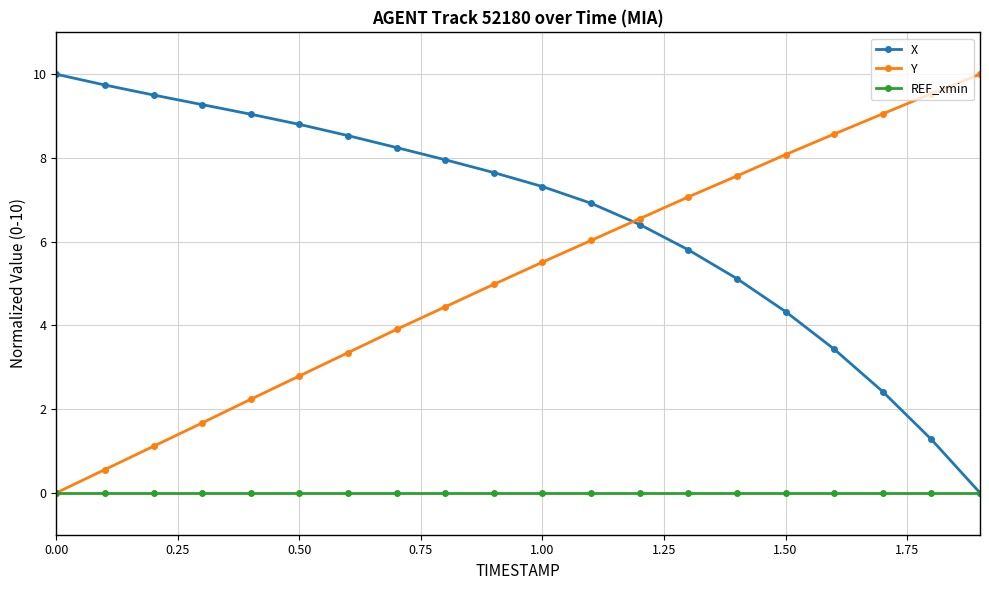

List the series in order of their overall mean, lowest first.

REF_xmin, Y, X